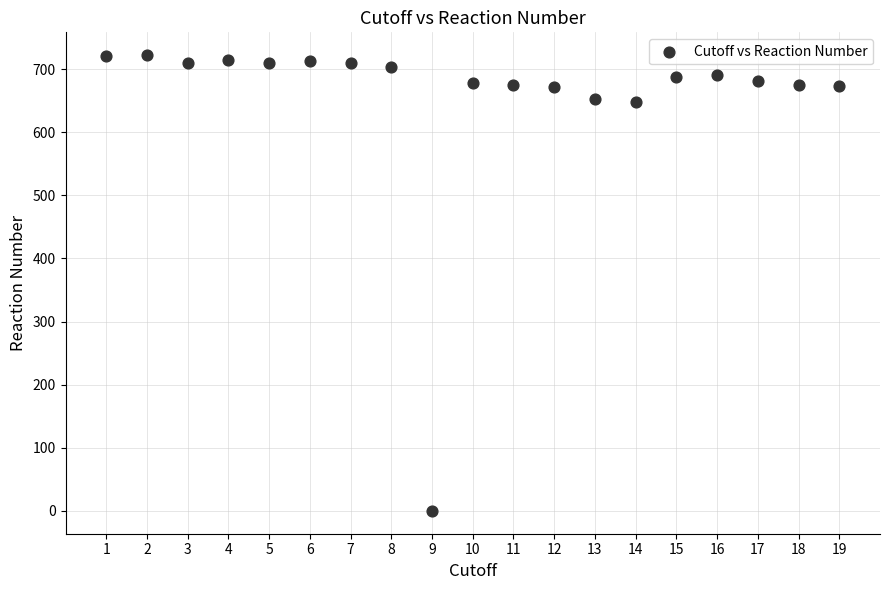

What is the range of X values (max minus min)?

18